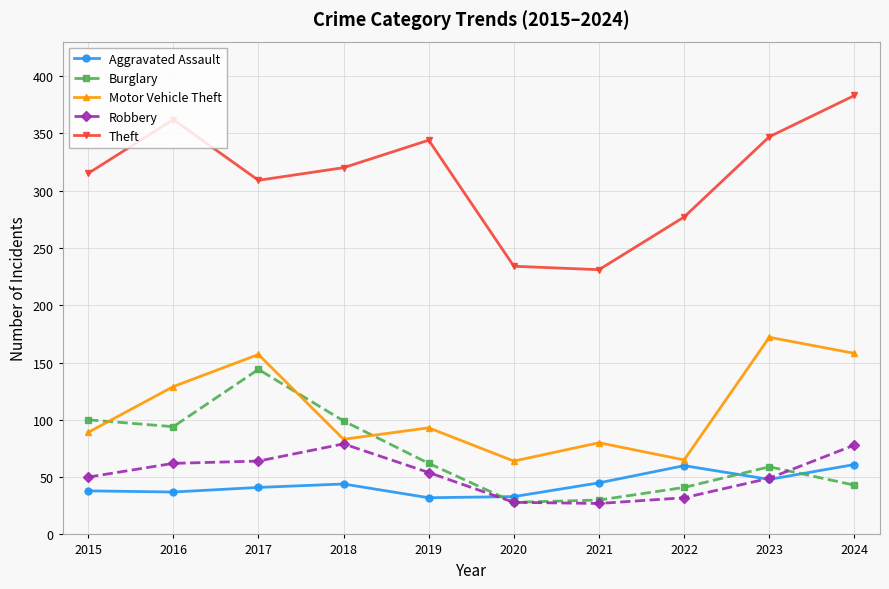

At how many categories does at least one series exceed 39?

10